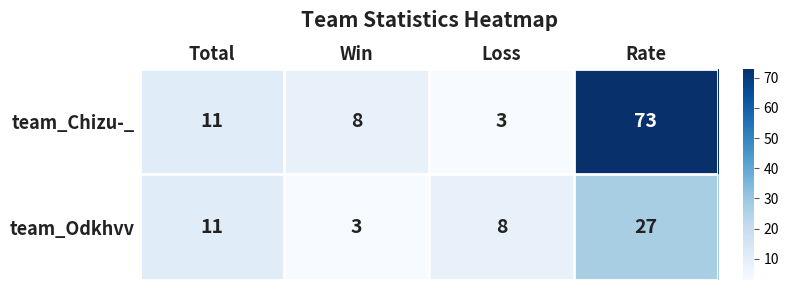

Which category has the highest value across all series?

Rate